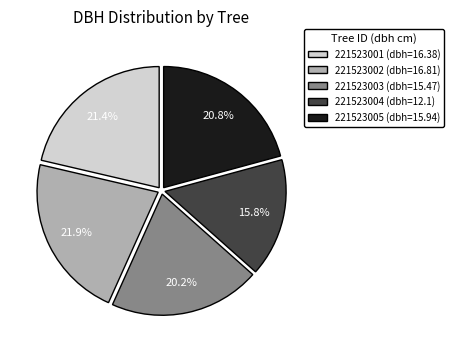

To the nearest percent, what is the difference between the largest and smallest slice percentages?

6%